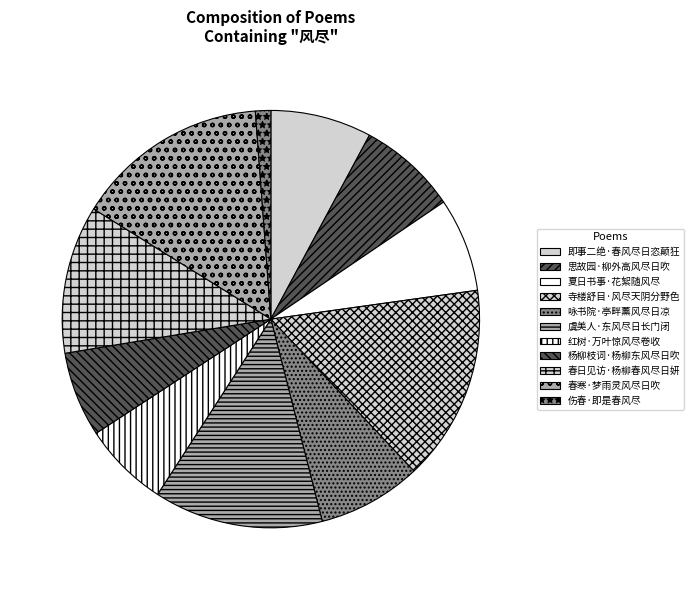

Rank the categories by value from lowest to highest.

伤春·即是春风尽, 杨柳枝词·杨柳东风尽日吹, 红树·万叶惊风尽卷收, 夏日书事·花絮随风尽, 思故园·柳外高风尽日吹, 即事二绝·春风尽日恣颠狂, 咏书院·亭畔薰风尽日凉, 春日见访·杨柳春风尽日妍, 虞美人·东风尽日长门闭, 春寒·梦雨灵风尽日吹, 寺楼舒目·风尽天阴分野色